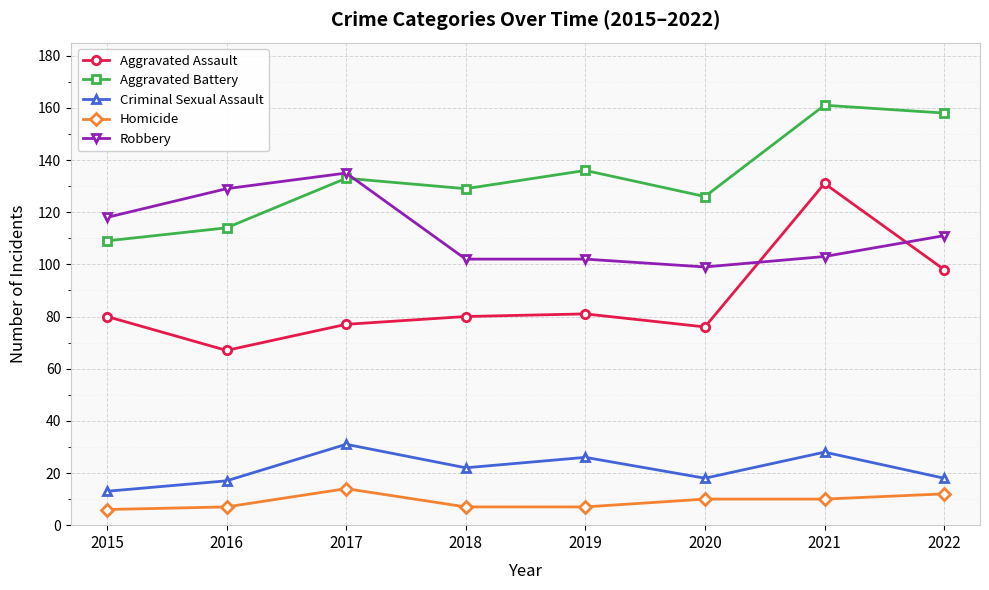

Reading left to right, what are all the values shown in this chart?

Aggravated Assault: 2015=80	2016=67	2017=77	2018=80	2019=81	2020=76	2021=131	2022=98
Aggravated Battery: 2015=109	2016=114	2017=133	2018=129	2019=136	2020=126	2021=161	2022=158
Criminal Sexual Assault: 2015=13	2016=17	2017=31	2018=22	2019=26	2020=18	2021=28	2022=18
Homicide: 2015=6	2016=7	2017=14	2018=7	2019=7	2020=10	2021=10	2022=12
Robbery: 2015=118	2016=129	2017=135	2018=102	2019=102	2020=99	2021=103	2022=111